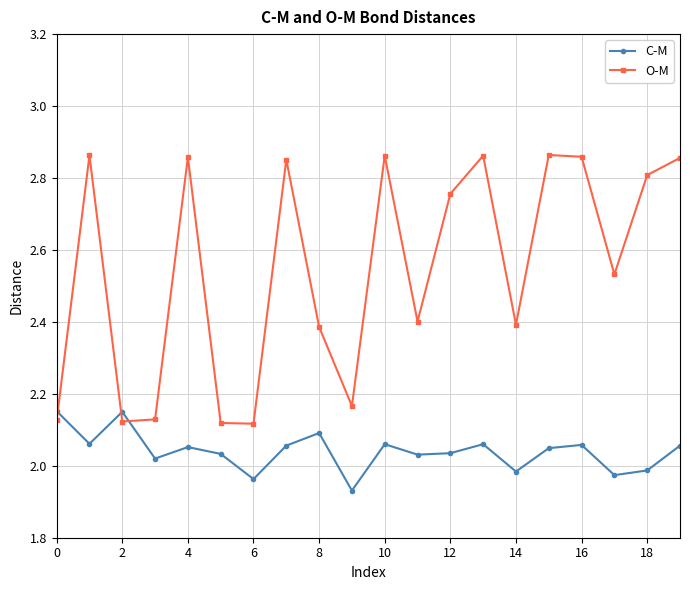

How many times do O-M and C-M cross each other?

3